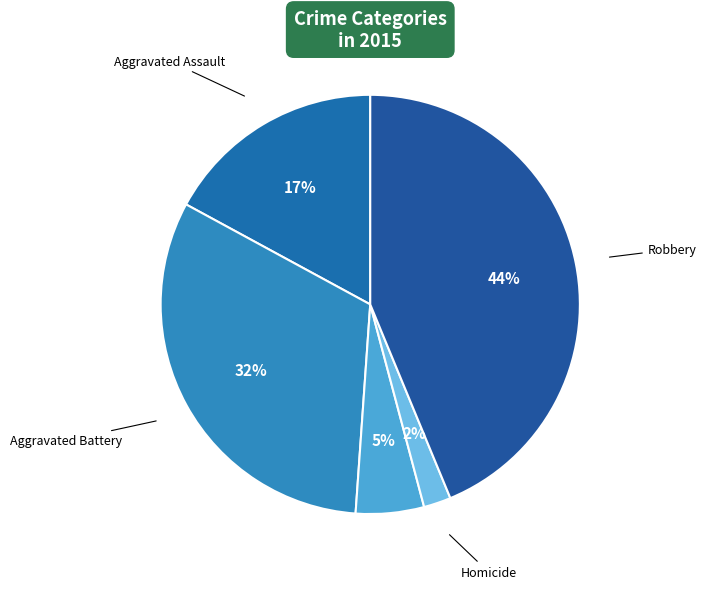

To the nearest percent, what is the difference between the Aggravated Assault and Robbery slice percentages?

27%